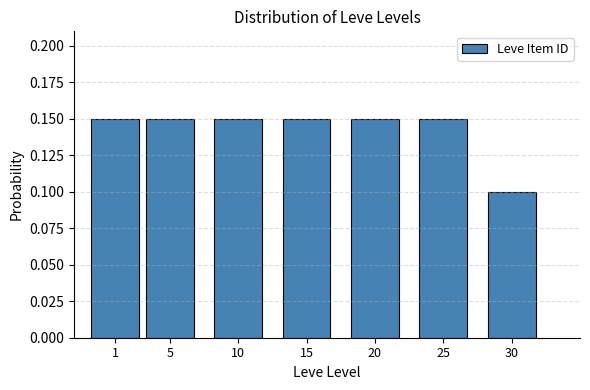

Count the values in the range 0 to 1.

7